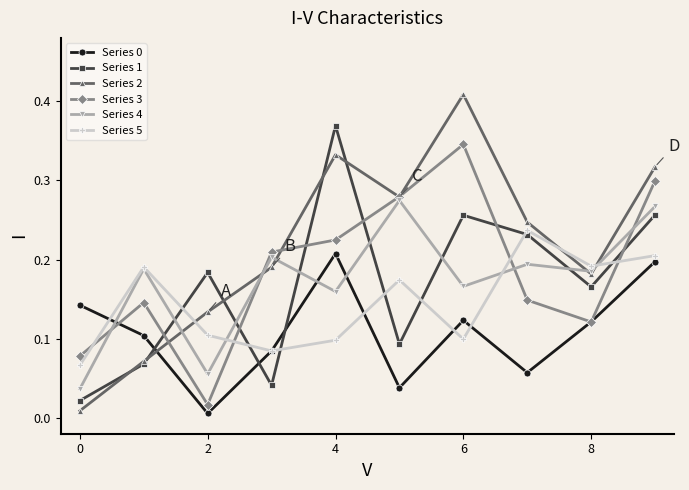

After their last crossing, which series has the higher values: Series 3 or Series 1?

Series 3